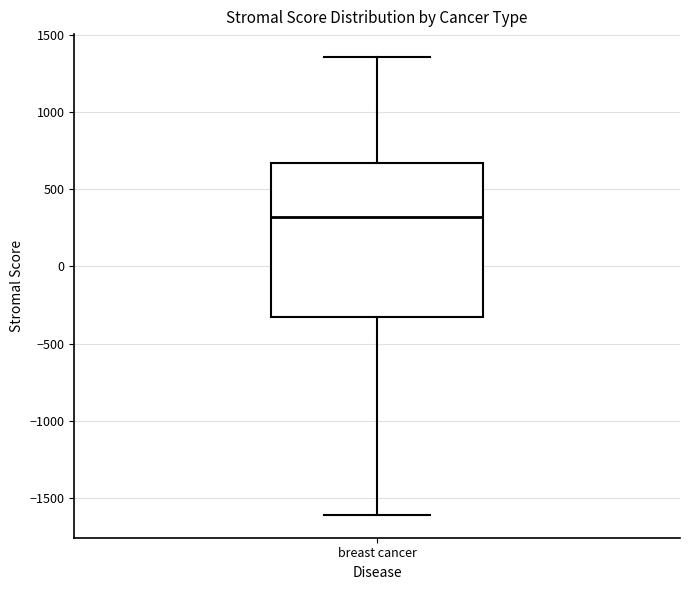

Read this box plot against the y-axis: the position of the median line, the range covered by the box, and the ends of both whiskers. The values are not printed on the chart, so give them approximately, as read against the axis.

median 300, box -350 to 650, whiskers -1600 to 1350